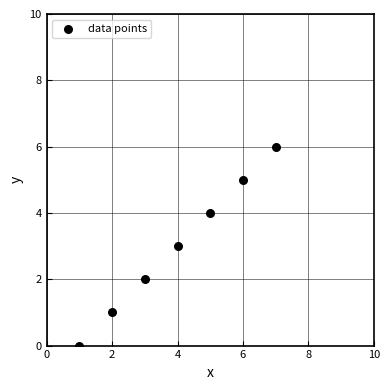

What is the average X value?

4